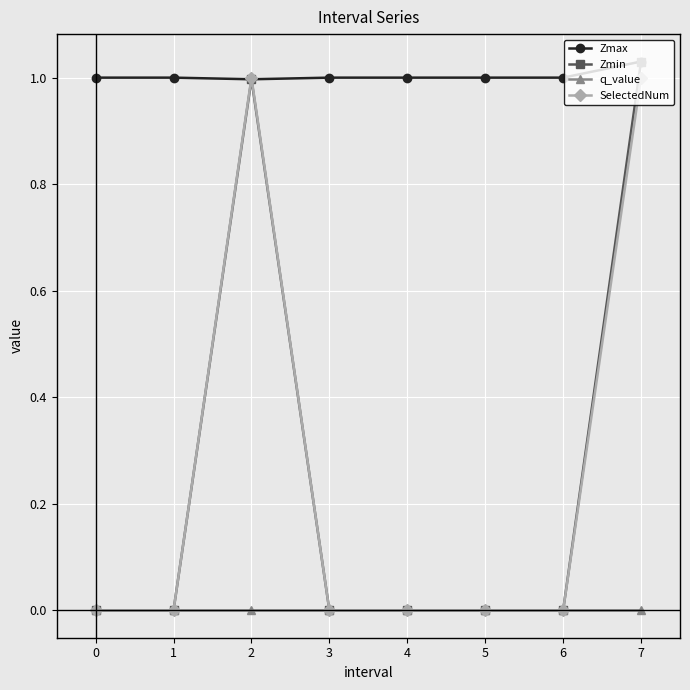

Which category has the highest value in the Zmax series?

7